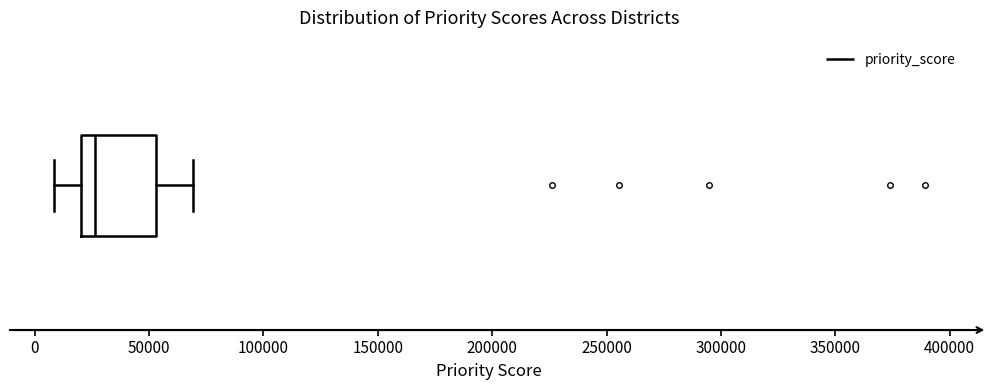

Where is the right edge of the box on the x-axis? The values are not printed on the chart, so give them approximately, as read against the axis.

55000